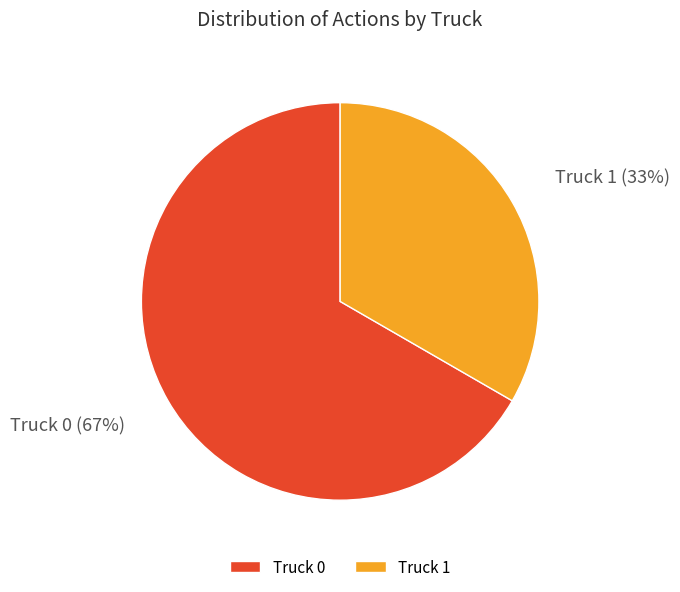

Is the sum of Truck 0 and Truck 1 greater than half?

Yes